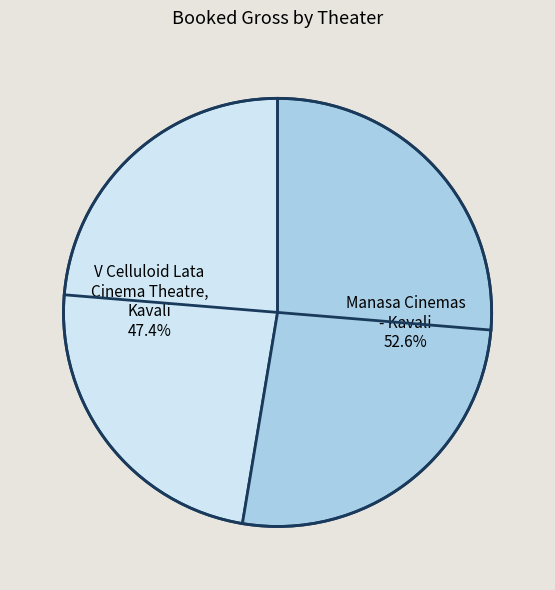

To the nearest percent, what is the difference between the largest and smallest slice percentages?

5%